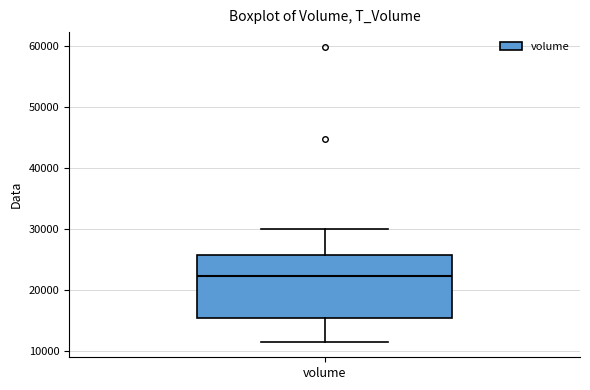

Read this box plot against the y-axis: the position of the median line, the range covered by the box, and the ends of both whiskers. The values are not printed on the chart, so give them approximately, as read against the axis.

median 22000, box 15000 to 26000, whiskers 11000 to 30000